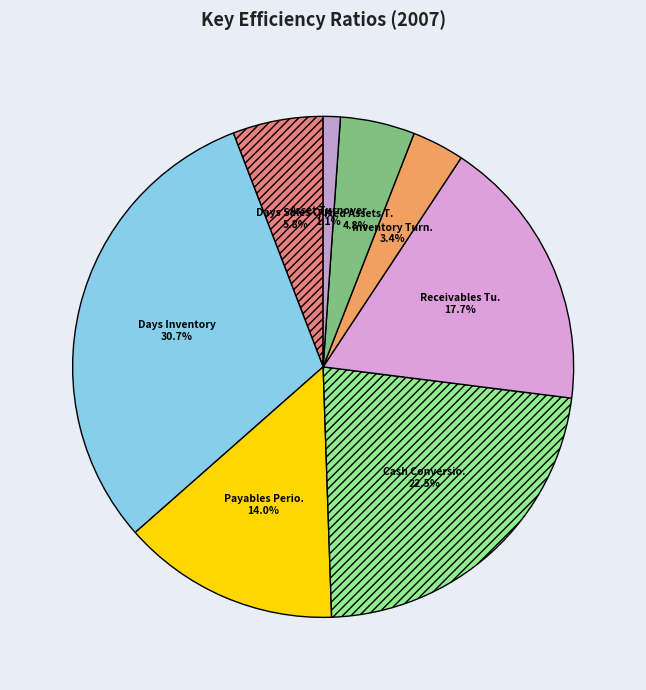

What is the smallest slice in the pie chart?

Asset Turnover